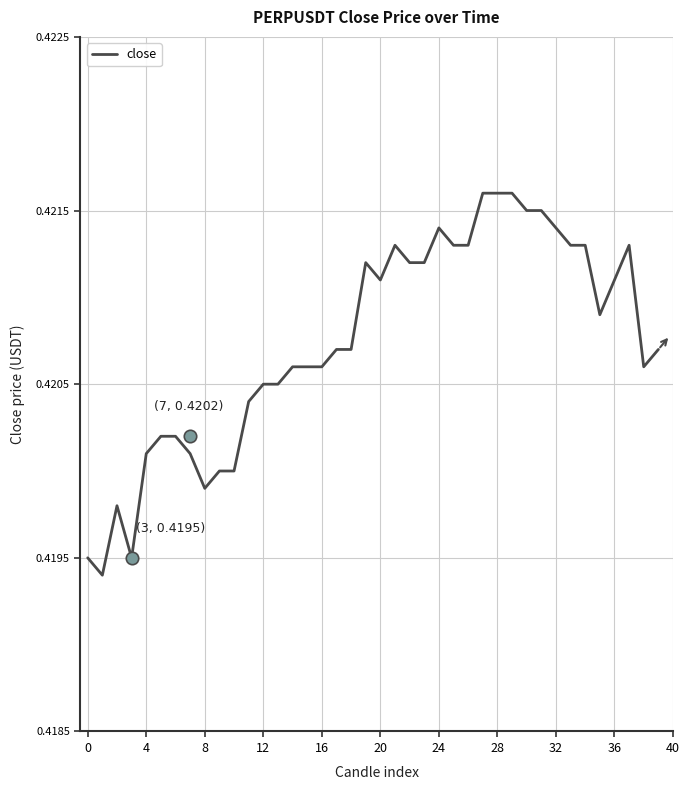

The value of close at 28 is 0.6. True or false?

False